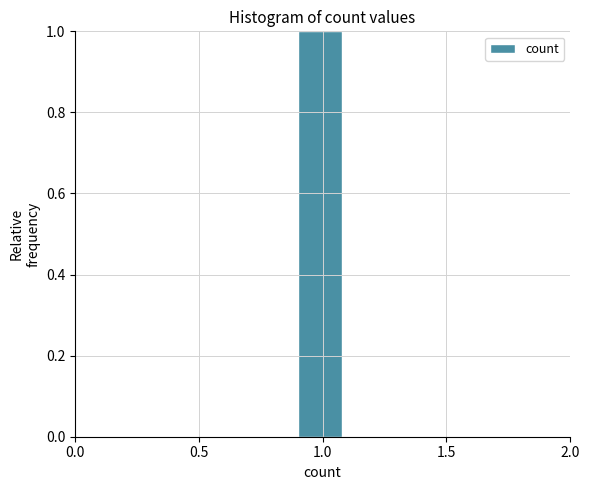

How tall is the bar that spans 0.9 to 1.1 on the x-axis? The values are not printed on the chart, so give them approximately, as read against the axis.

1